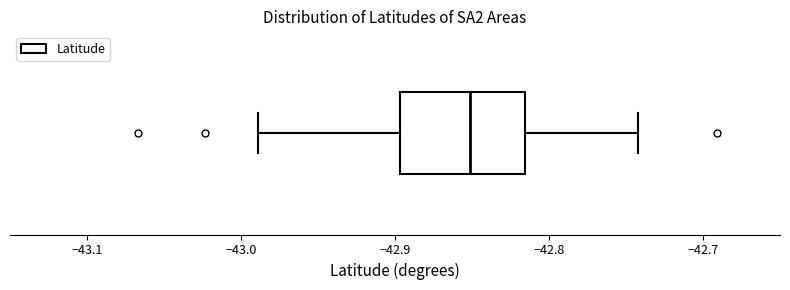

Where does the left whisker of the box end on the x-axis? The values are not printed on the chart, so give them approximately, as read against the axis.

-42.99